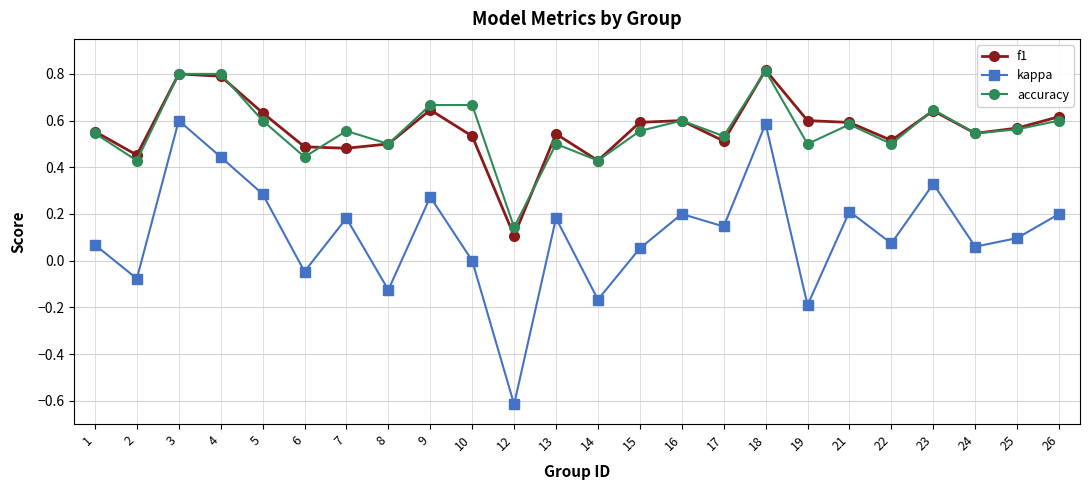

What is the total value across all series at 25?

1.2